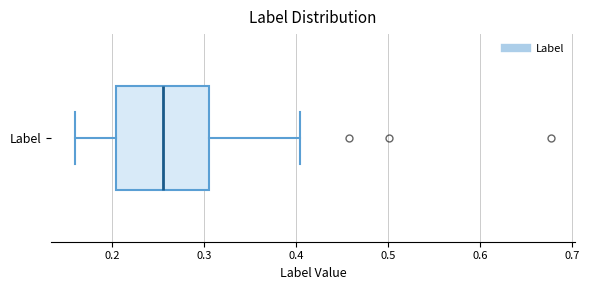

Transcribe this box plot: give where the median line is, the range the box spans, and where the two whiskers end, as read against the x-axis. The values are not printed on the chart, so give them approximately, as read against the axis.

median 0.26, box 0.20 to 0.31, whiskers 0.16 to 0.40